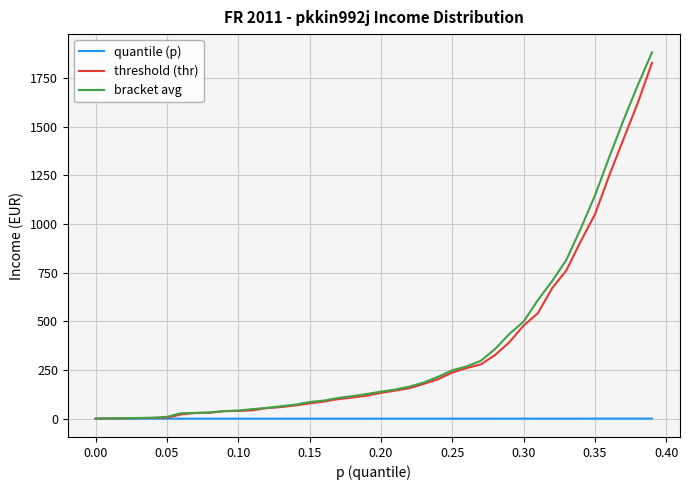

Is this an area chart (filled region under the line)?

No